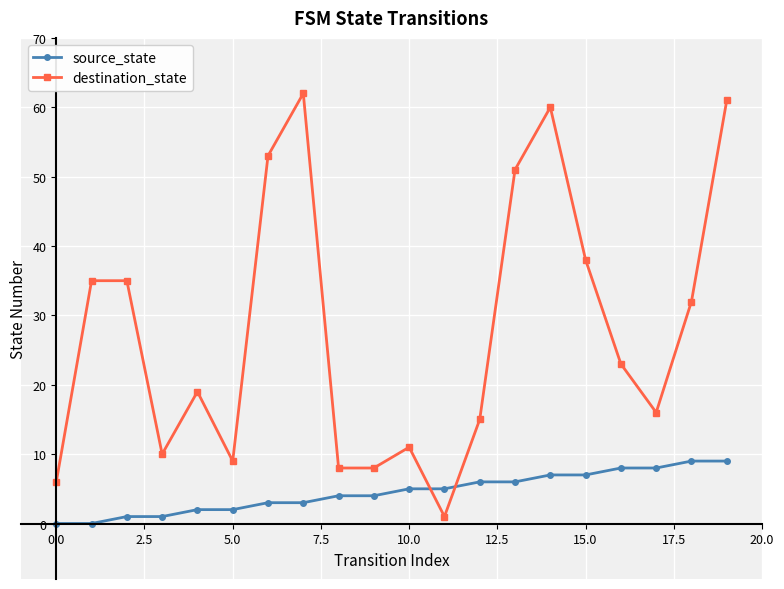

What is the highest value of the source_state series?

9